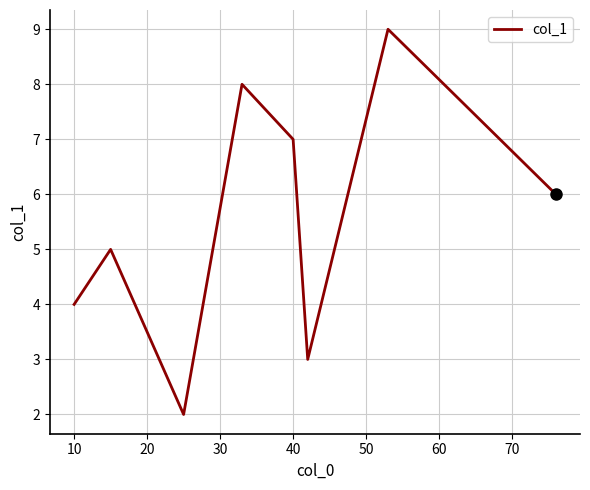

What is the average value?

5.5